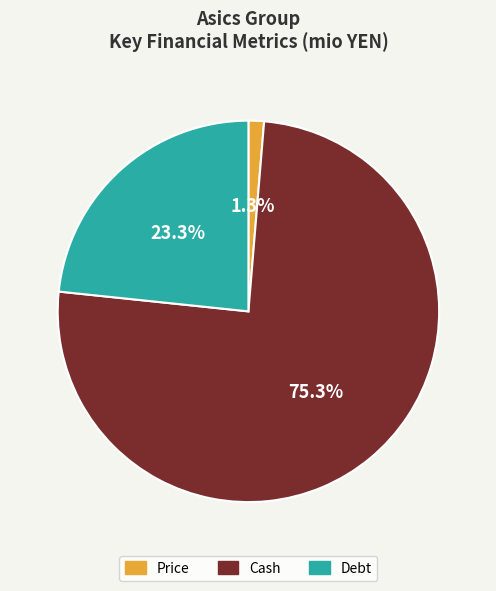

Which has a higher value, Price or Debt?

Debt